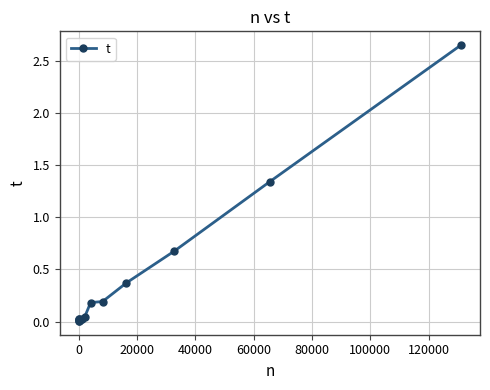

What is the difference between the maximum and minimum values?

2.6